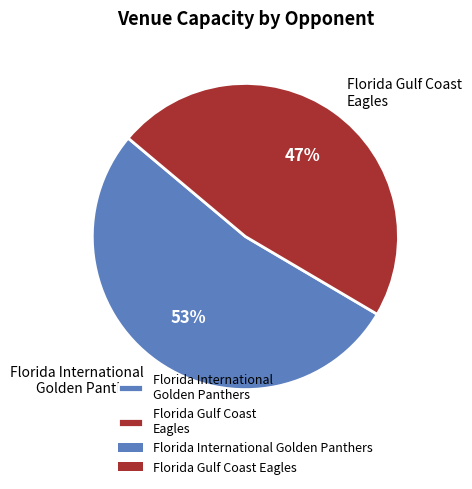

Approximately how many times larger is the value at Florida International Golden Panthers compared to Florida Gulf Coast Eagles?

1.1